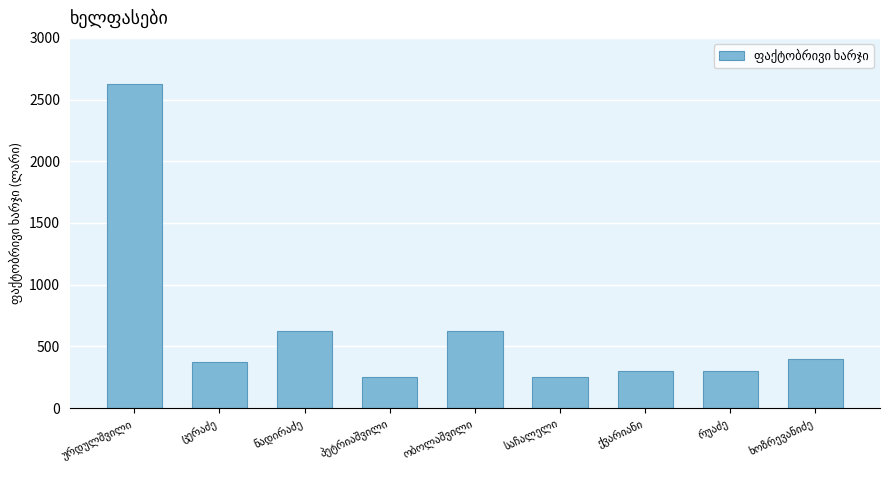

What is the average value?

639